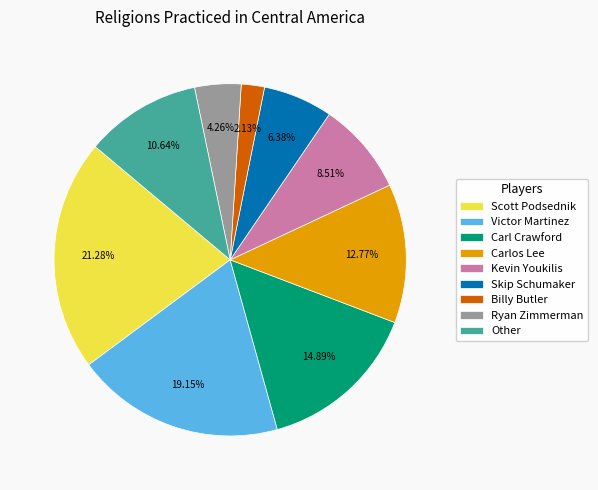

How many segments does this pie chart have?

9